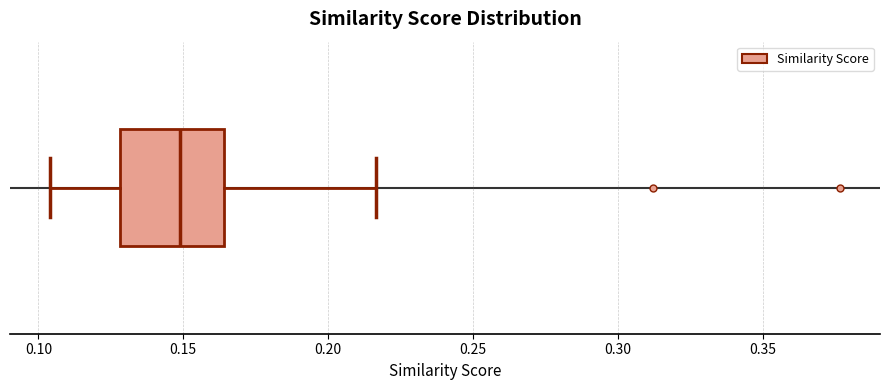

Read this box plot against the x-axis: the position of the median line, the range covered by the box, and the ends of both whiskers. The values are not printed on the chart, so give them approximately, as read against the axis.

median 0.150, box 0.130 to 0.165, whiskers 0.105 to 0.215